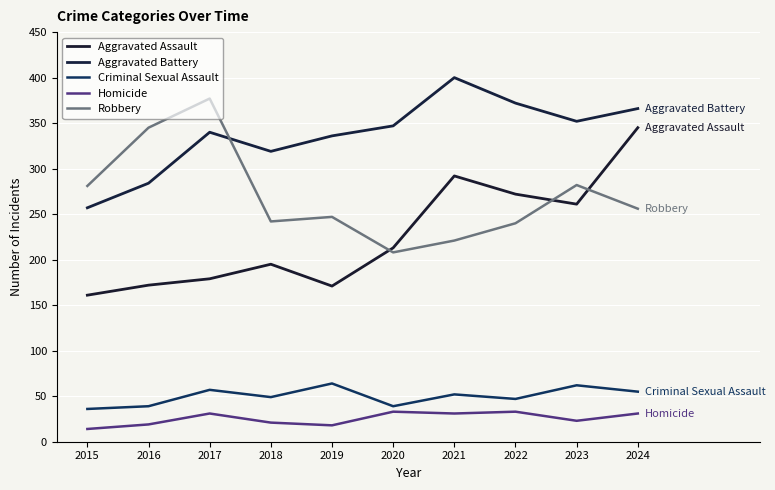

What is the value of the Aggravated Battery point at the 5th from the left?

336